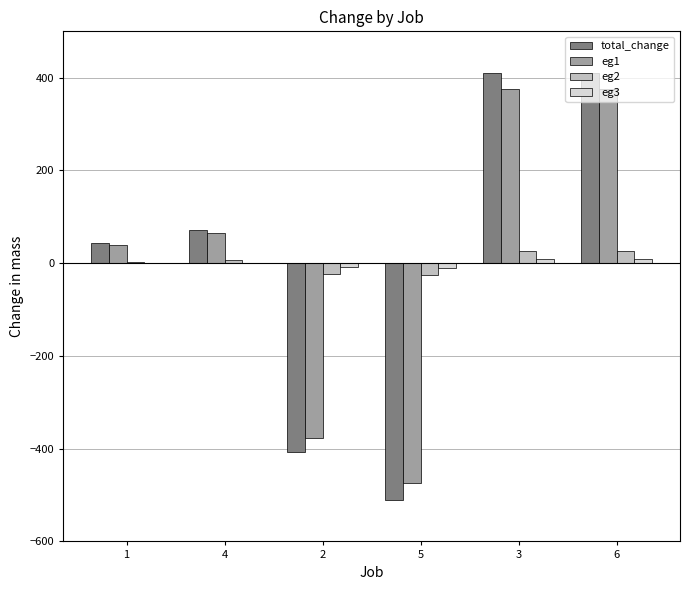

Which series changed the most between 1 and 6?

total_change